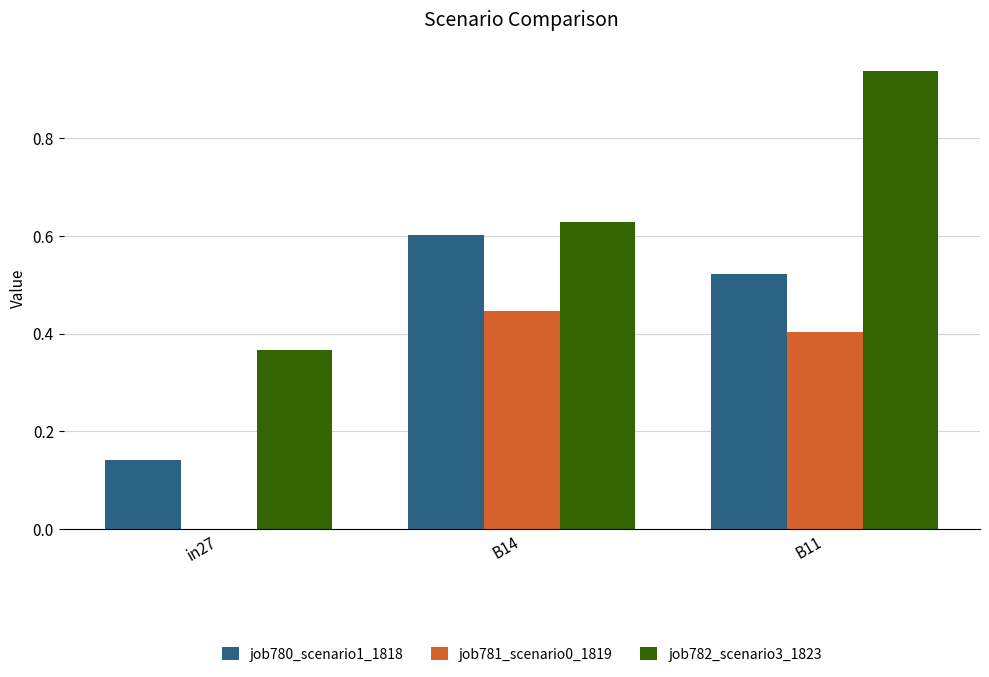

At which category is the sum across all series the highest?

B11